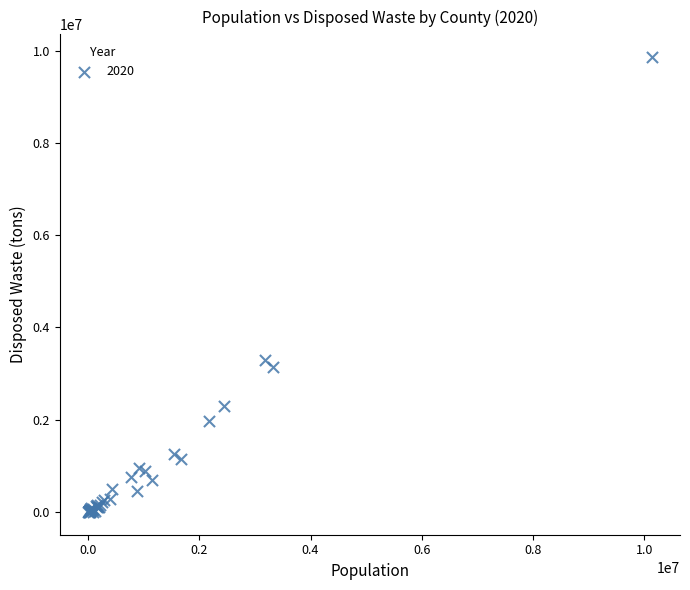

What Y value in the scatter plot is closest to 4930332?

3286682.1